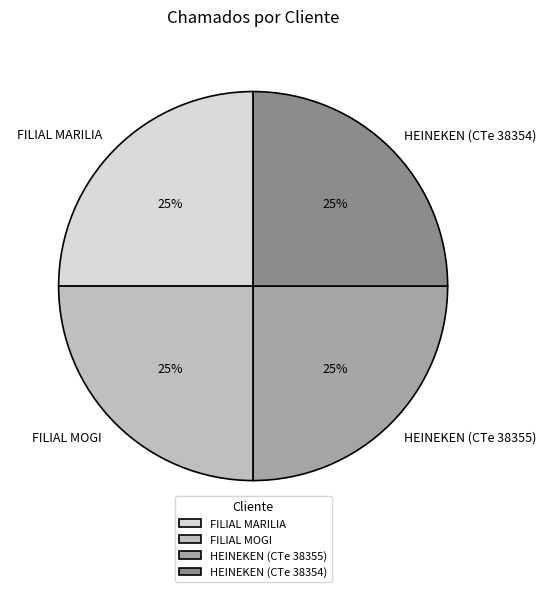

The FILIAL MOGI slice represents 25% of the pie. True or false?

True